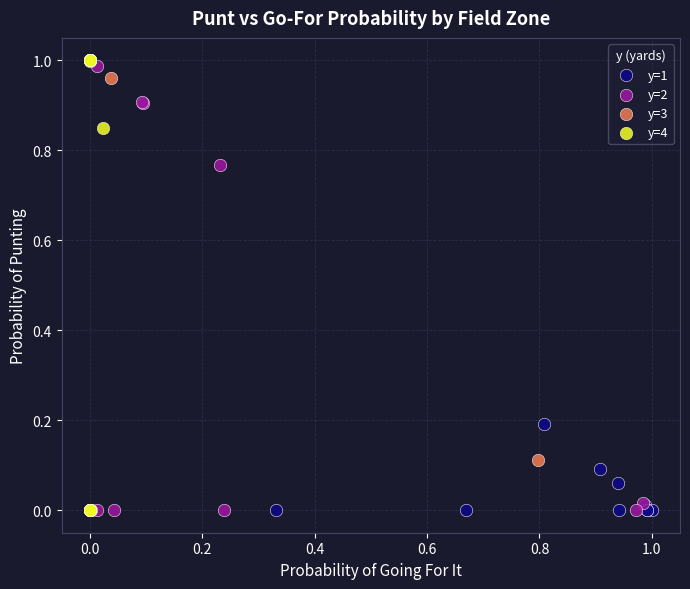

What are all the series names shown in the legend?

y=1, y=2, y=3, y=4